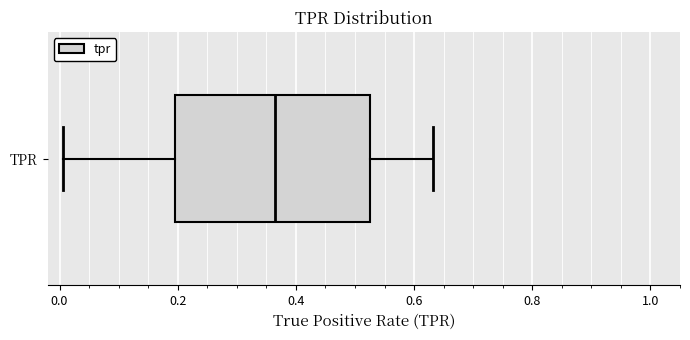

Read this box plot against the x-axis: the position of the median line, the range covered by the box, and the ends of both whiskers. The values are not printed on the chart, so give them approximately, as read against the axis.

median 0.36, box 0.20 to 0.52, whiskers 0.00 to 0.64